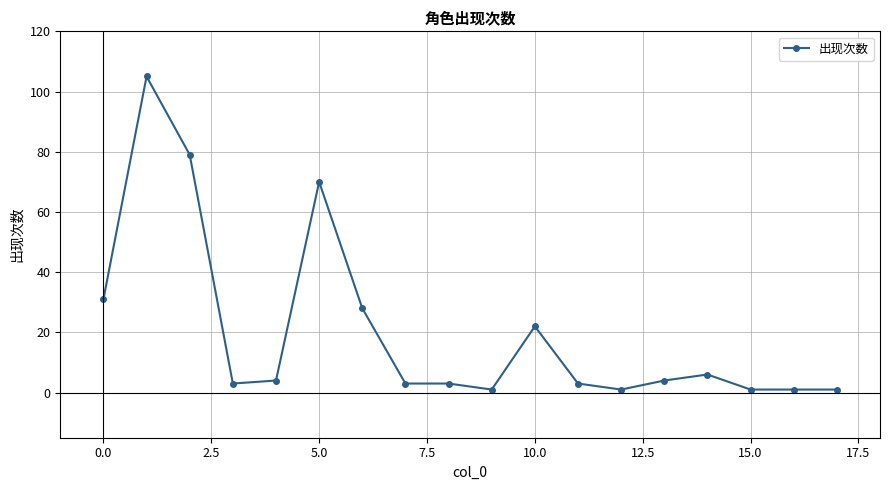

True or false: the data has more than 2 interior local peaks.

True